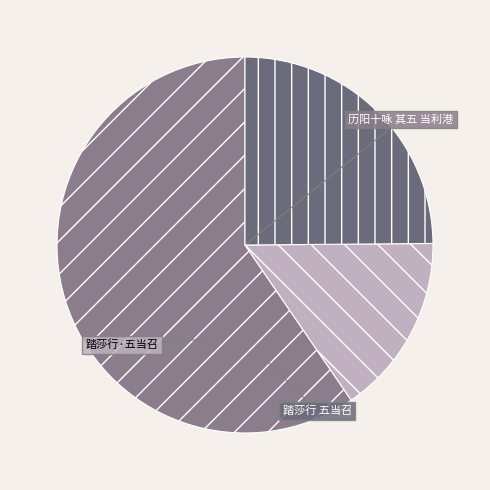

Count the number of slices in the pie.

3